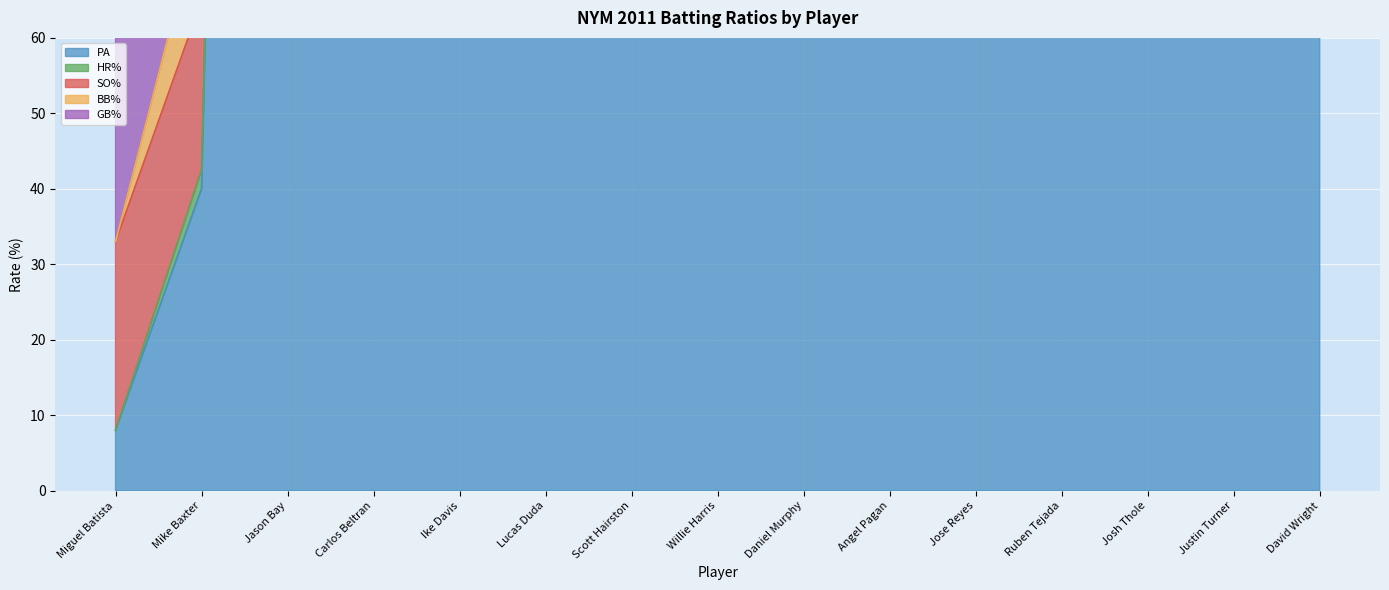

Which series changed the most between Lucas Duda and Jose Reyes?

PA